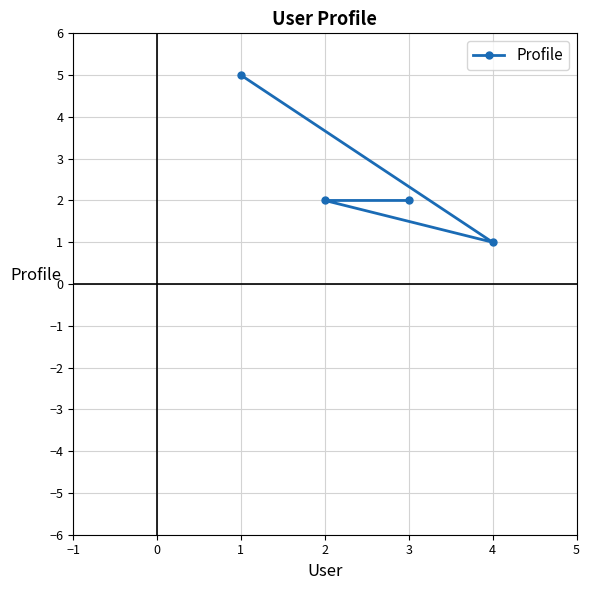

Is this an area chart (filled region under the line)?

No